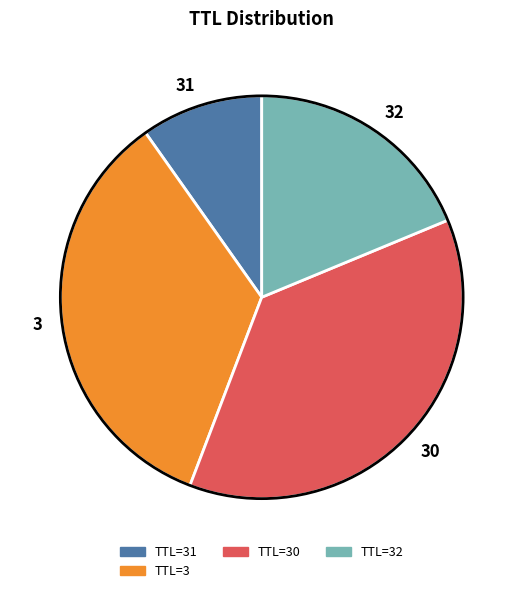

What is the ratio of the value at 32 to the value at 30?

0.5